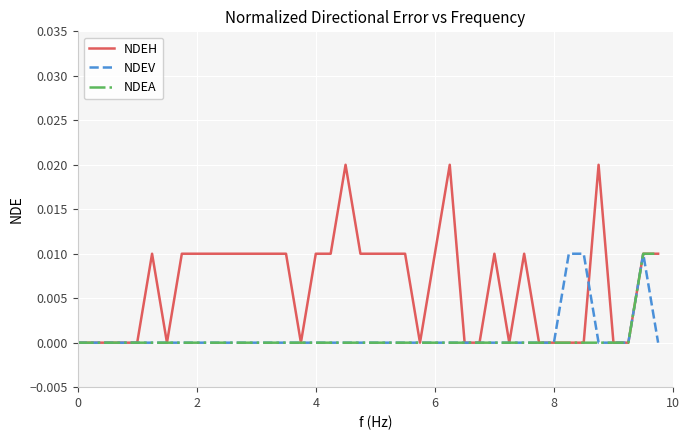

Which series has the widest spread of values?

NDEH